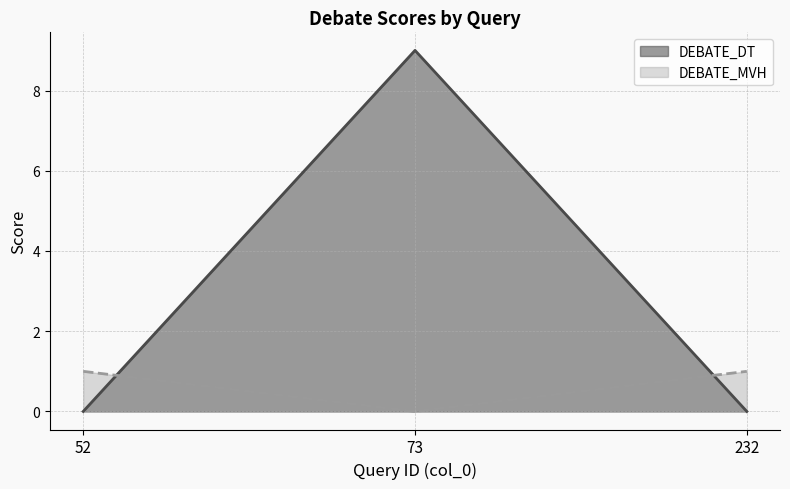

At which category is the sum across all series the highest?

73